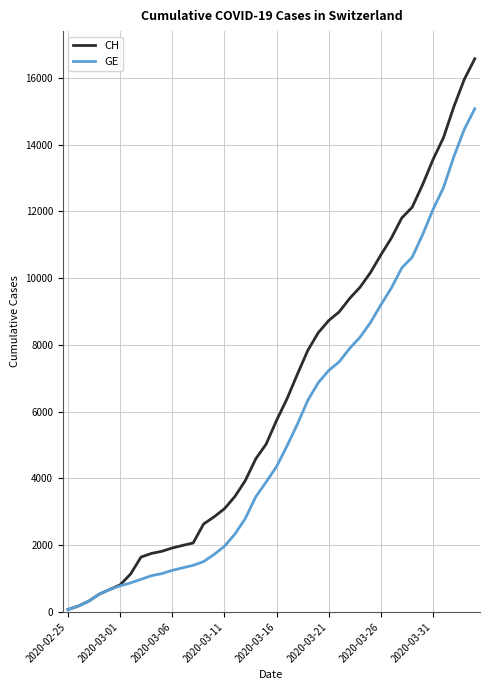

Which series has the largest total across all categories?

CH